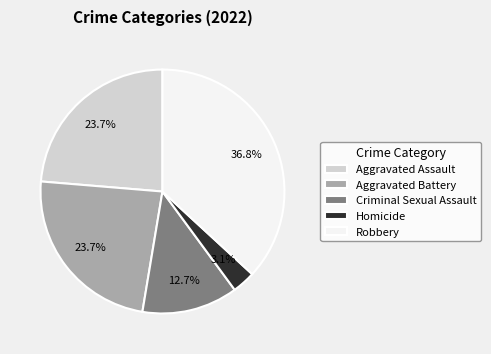

Does Robbery represent more than half of the total?

No